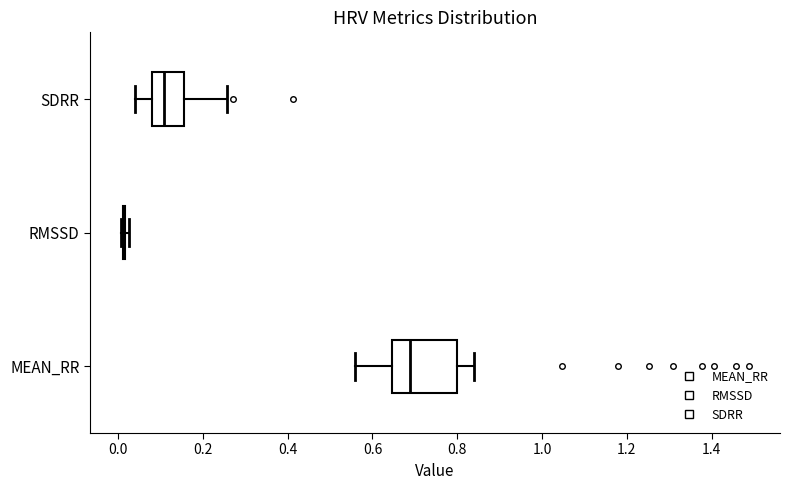

Reading bottom to top, read every box against the x-axis: the position of its median line, the range the box covers, and the ends of its whiskers. The values are not printed on the chart, so give them approximately, as read against the axis.

MEAN_RR: median 0.68, box 0.64 to 0.80, whiskers 0.56 to 0.84
RMSSD: box collapsed to a line at 0.02, whiskers 0.00 to 0.02
SDRR: median 0.10, box 0.08 to 0.16, whiskers 0.04 to 0.26